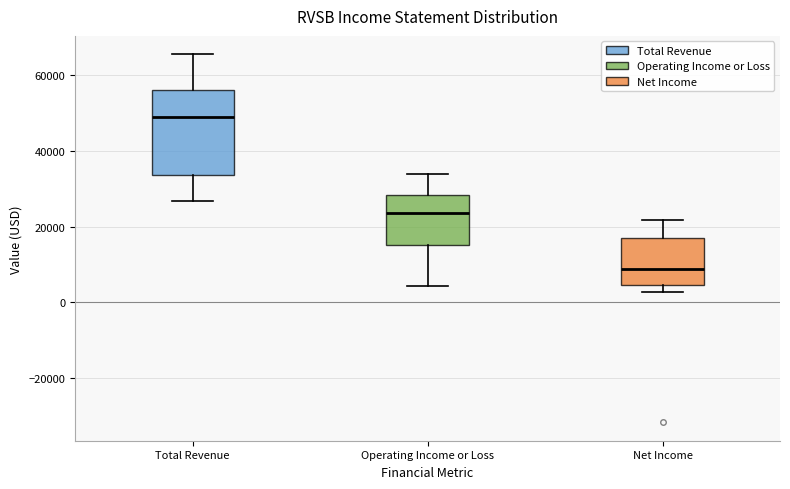

Which box's median line is the highest?

Total Revenue